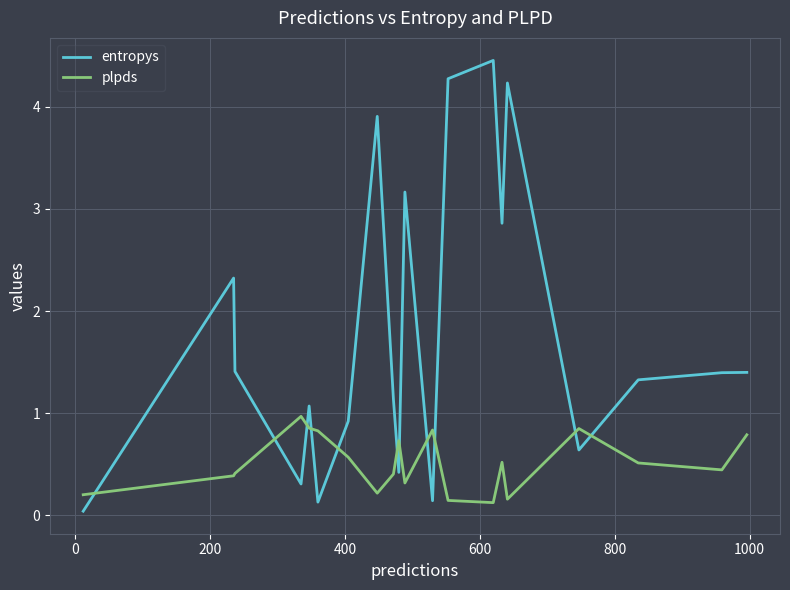

What is the greatest value displayed?

4.5